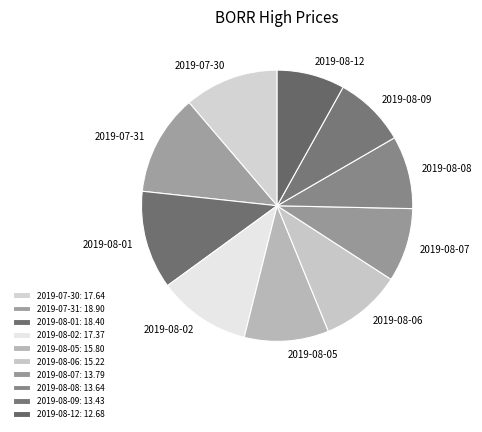

How many slices are in this pie chart?

10